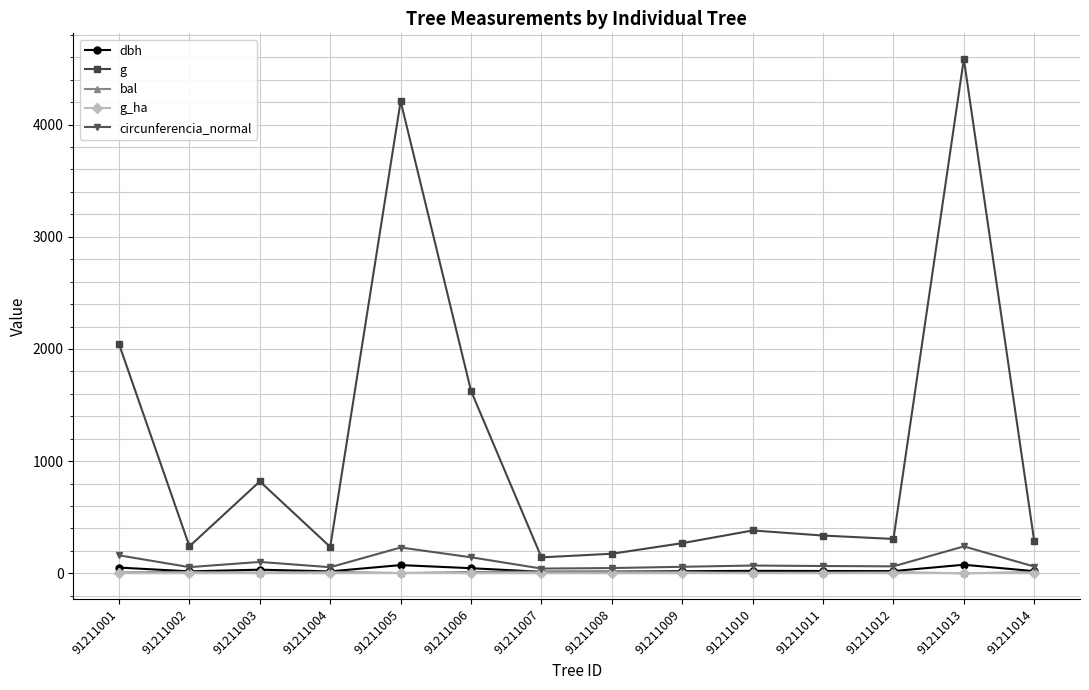

Is it true that bal equals 4.5 at 91211010?

True